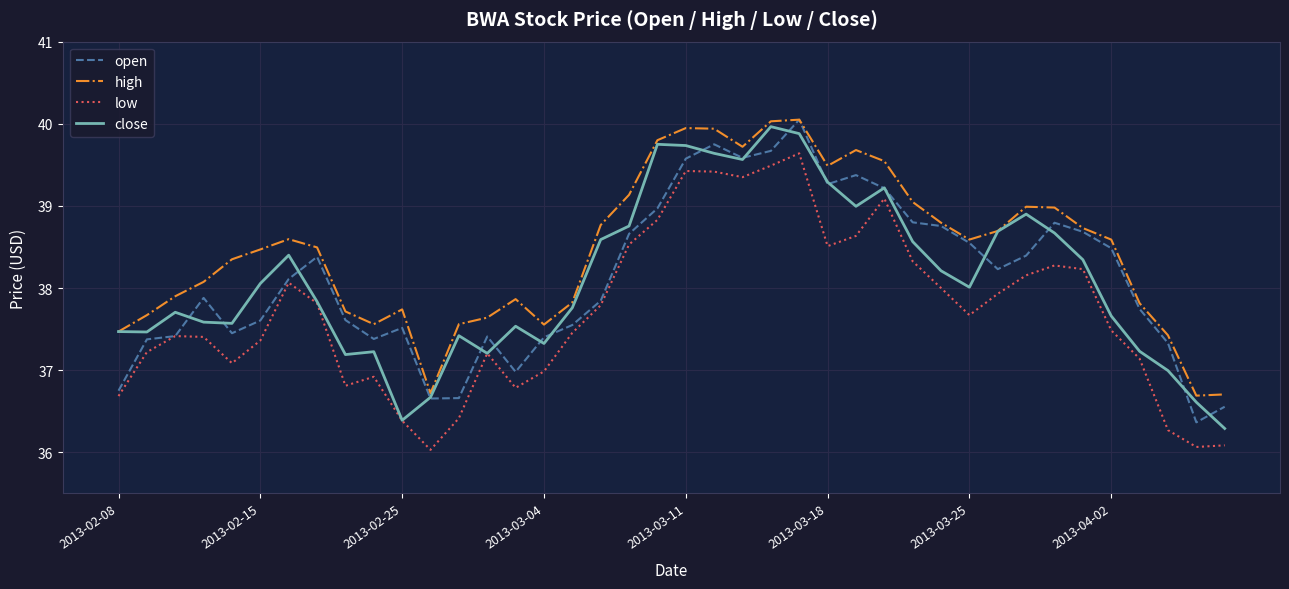

True or false: high and low intersect in this chart.

False